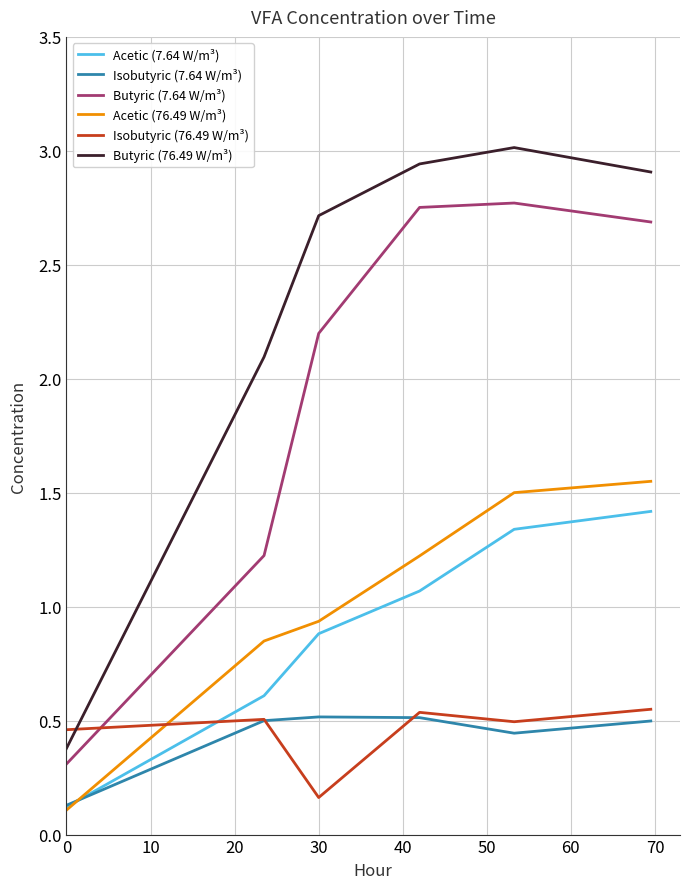

Does the chart display data point markers on the line(s)?

No